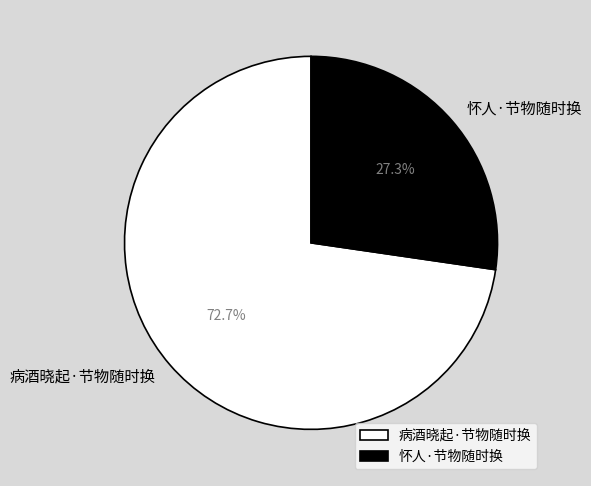

What is the ratio of the value at 怀人·节物随时换 to the value at 病酒晓起·节物随时换?

0.4